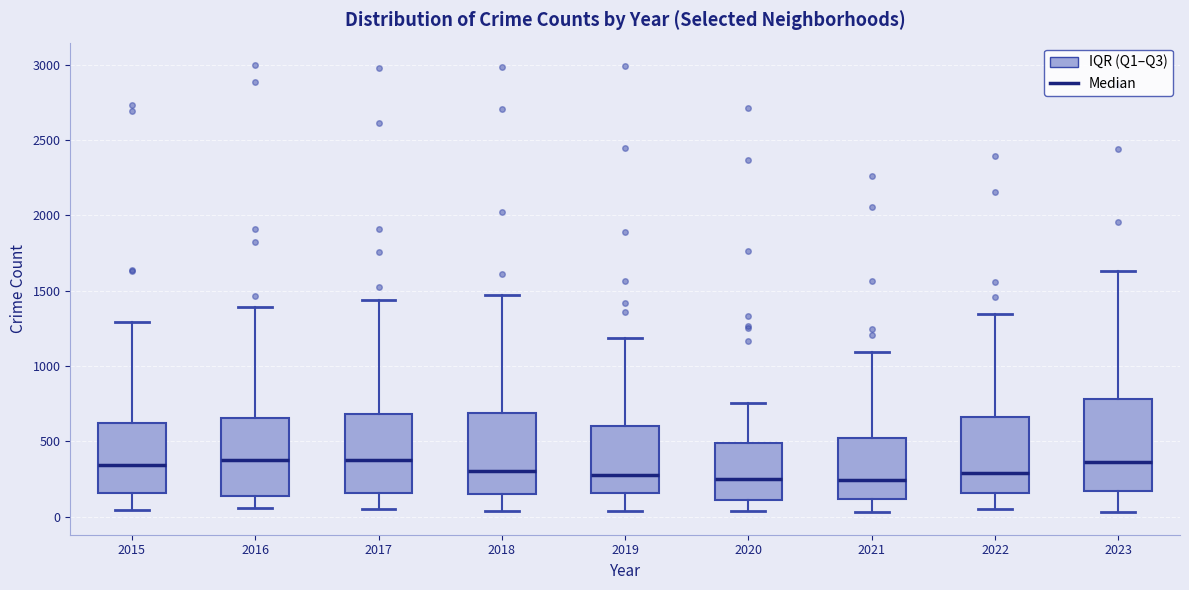

Where does the upper whisker of the box at x = 2022 end on the y-axis? The values are not printed on the chart, so give them approximately, as read against the axis.

1350